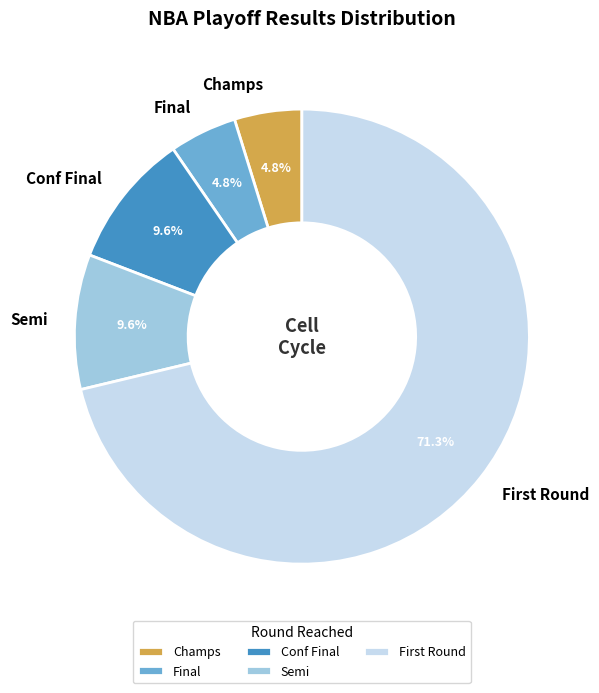

How many slices are in this pie chart?

5